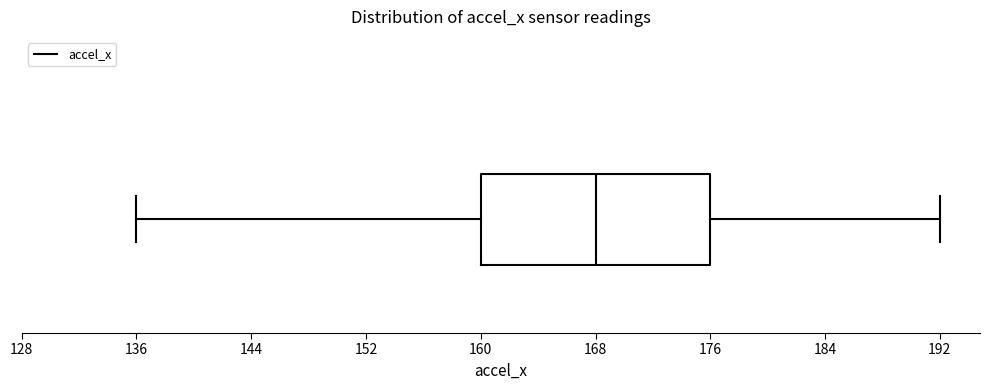

Where is the right edge of the box on the x-axis? The values are not printed on the chart, so give them approximately, as read against the axis.

176